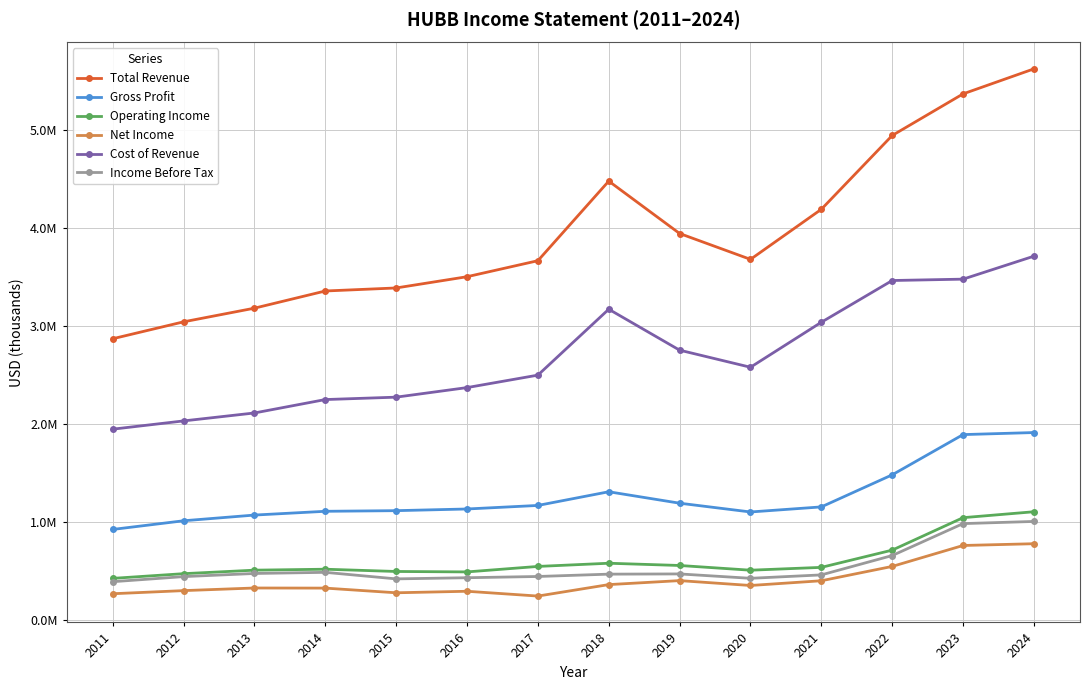

Is the value of Cost of Revenue at 2019 greater than the value of Income Before Tax at 2015?

Yes